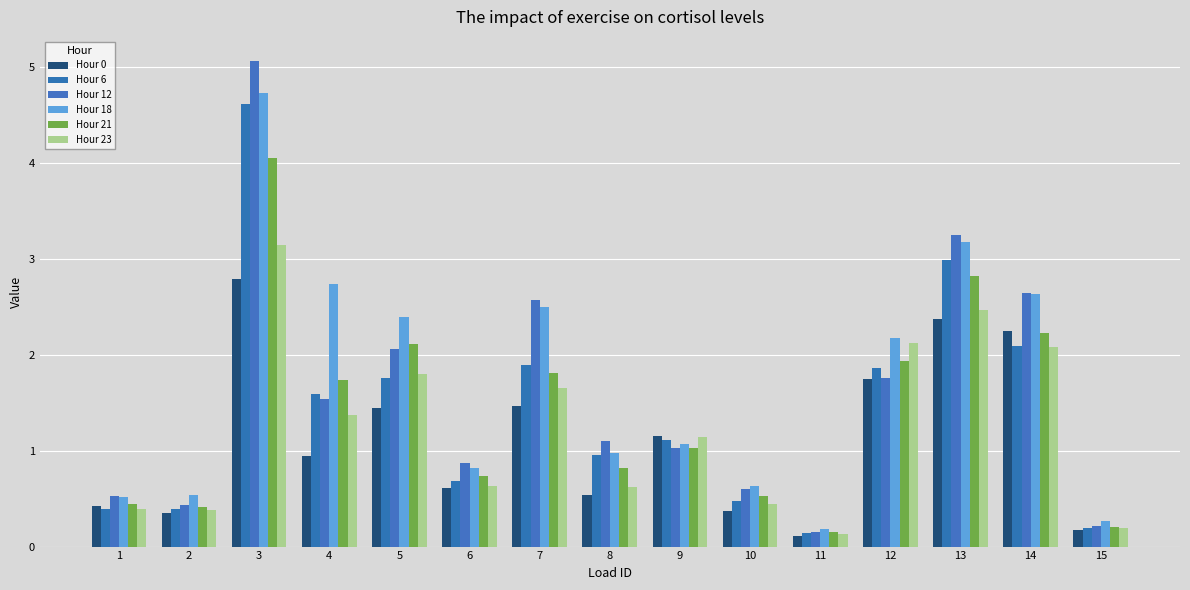

At which category is the sum across all series the highest?

3